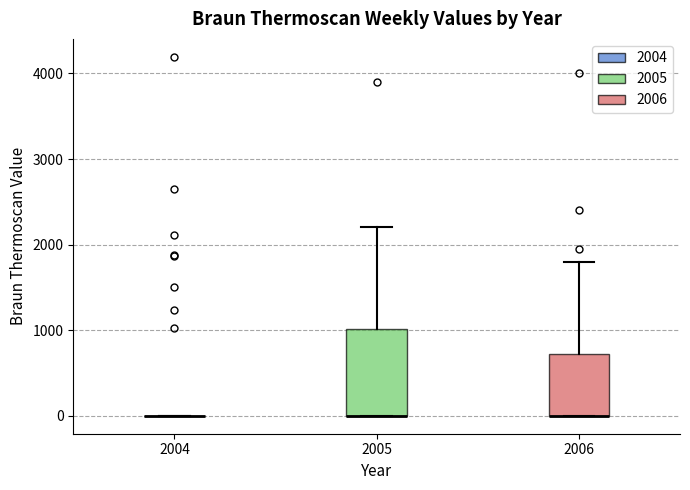

Comparing the boxes themselves (not the whiskers), which one is the tallest?

2005